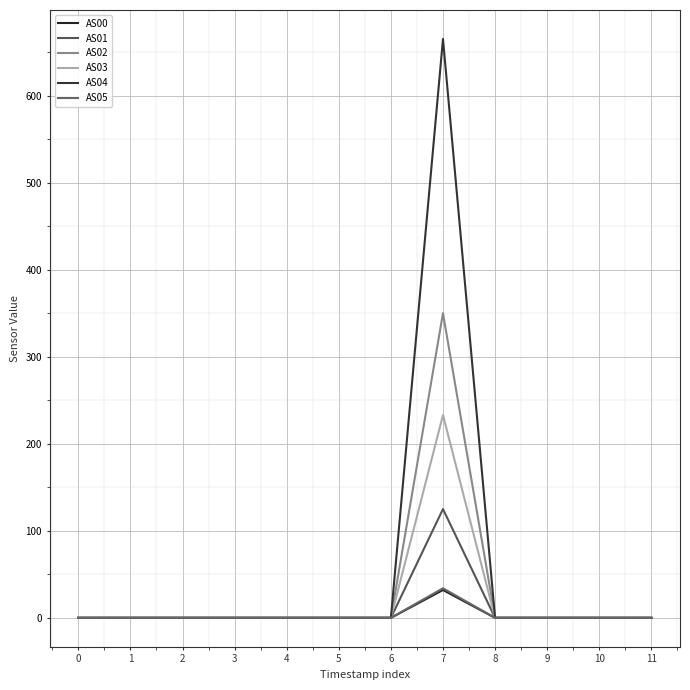

At how many categories does at least one series exceed 641?

1